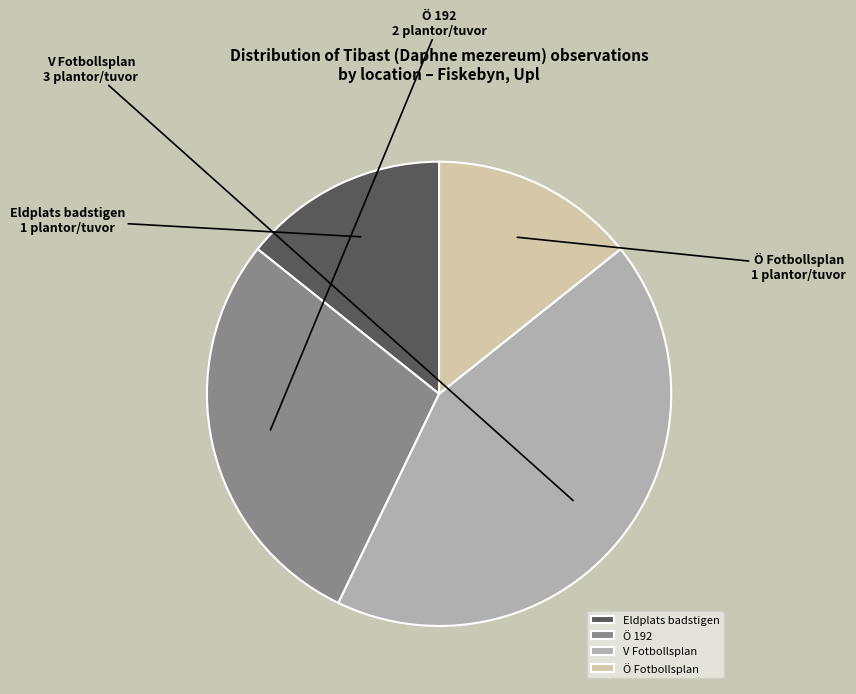

How many segments does this pie chart have?

4